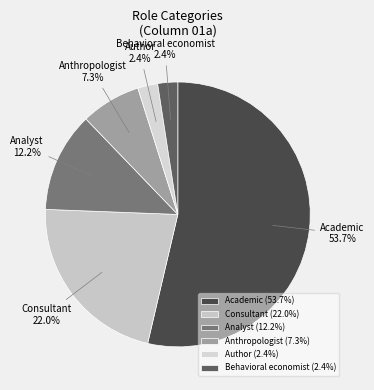

How many segments does this pie chart have?

6